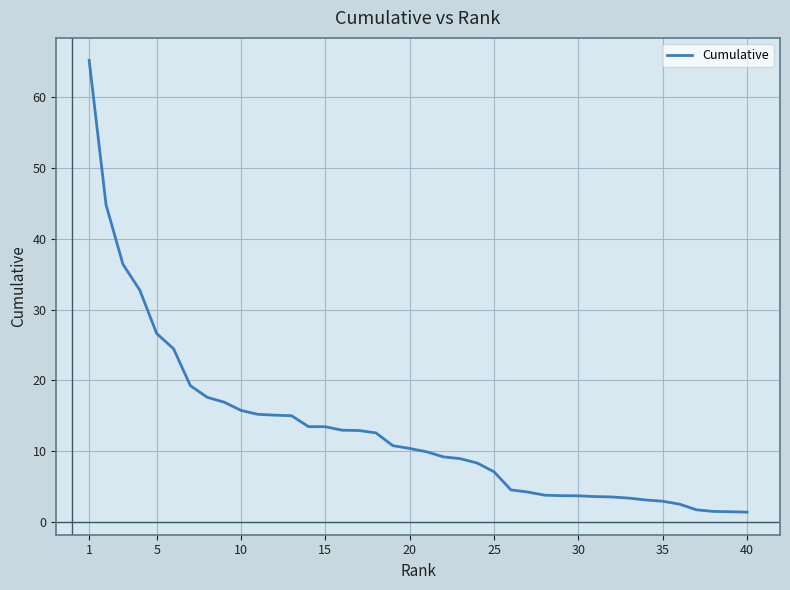

What is the maximum value shown in the chart?

65.1